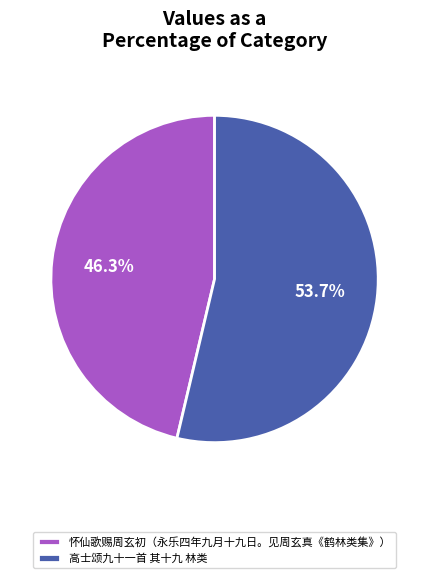

Which slice is the largest?

高士颂九十一首 其十九 林类